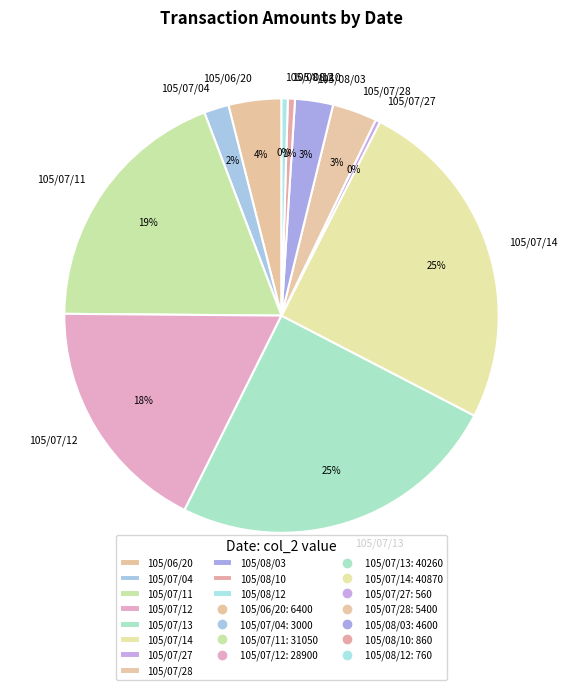

True or false: 105/07/04 accounts for 2% of the total.

True